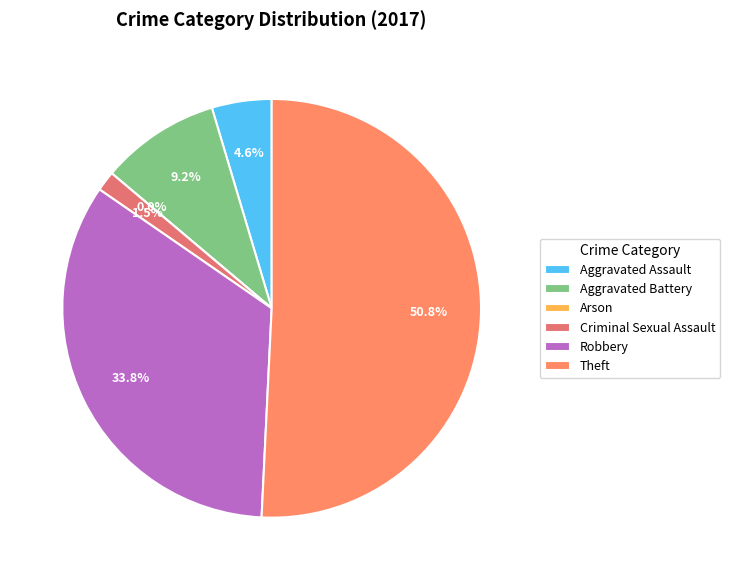

Is it true that Arson is 0% of the pie?

True